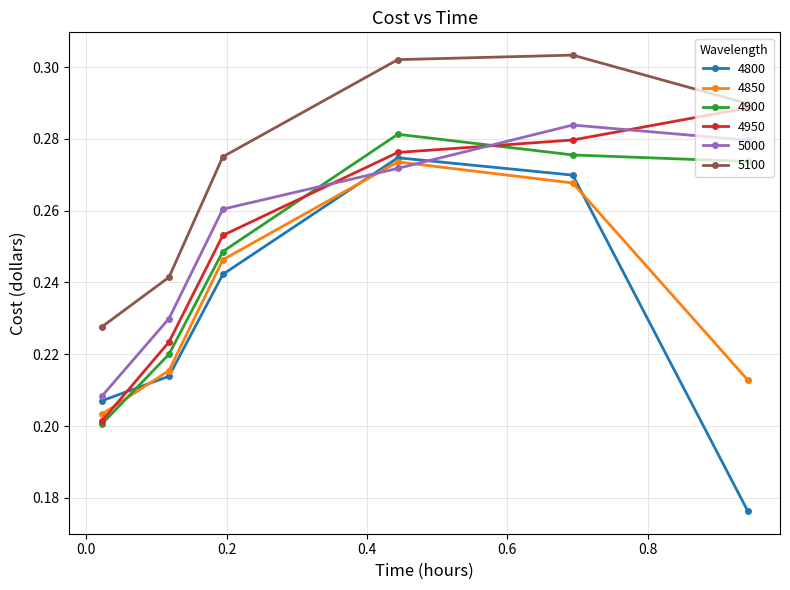

True or false: 4950 and 5100 cross at least once.

False